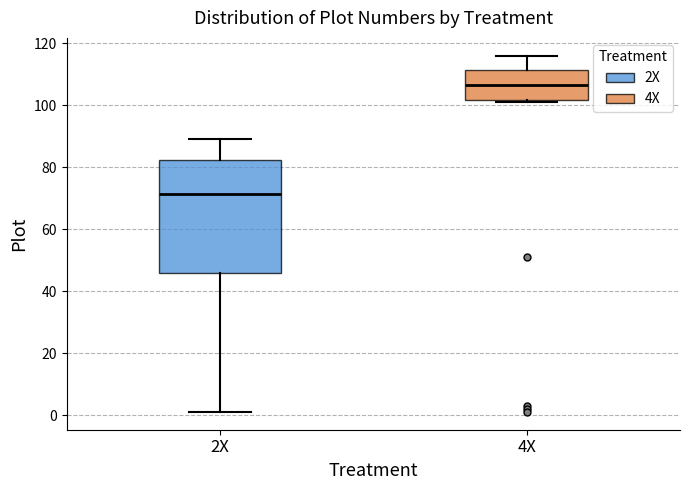

Which box has the highest median line?

4X